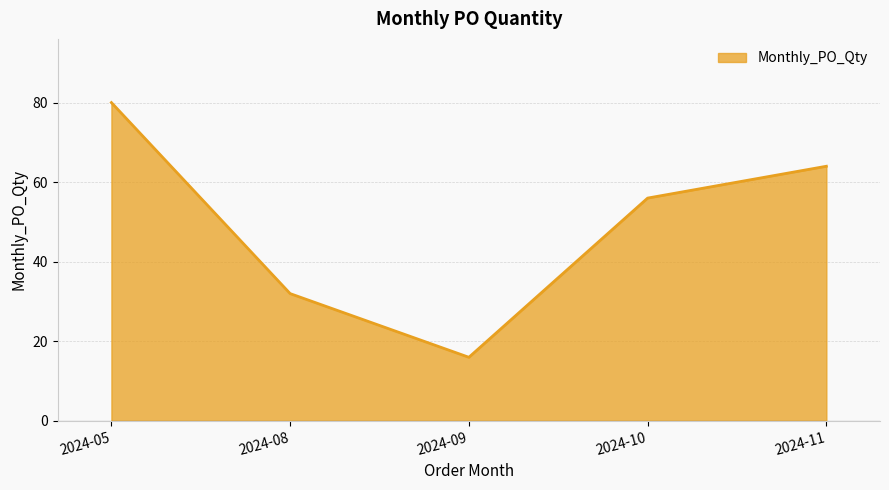

Between 2024-11 and 2024-05, which is larger?

2024-05